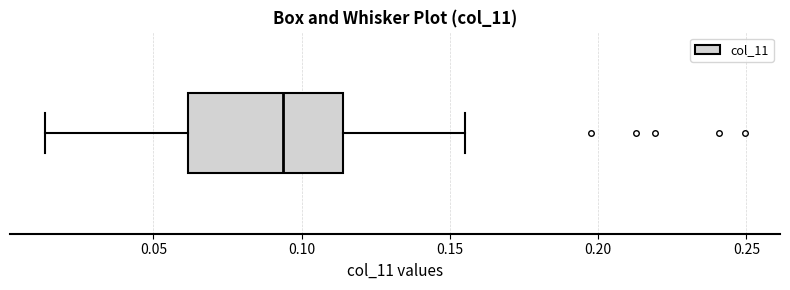

Where is the left edge of the box on the x-axis? The values are not printed on the chart, so give them approximately, as read against the axis.

0.060